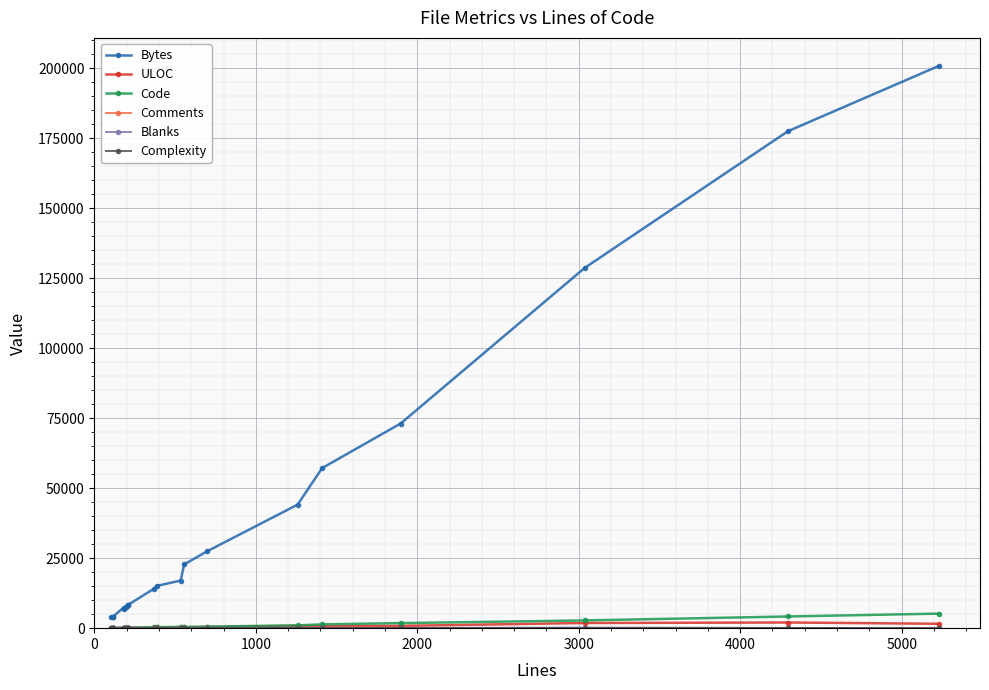

What position from the right is 1000?

19